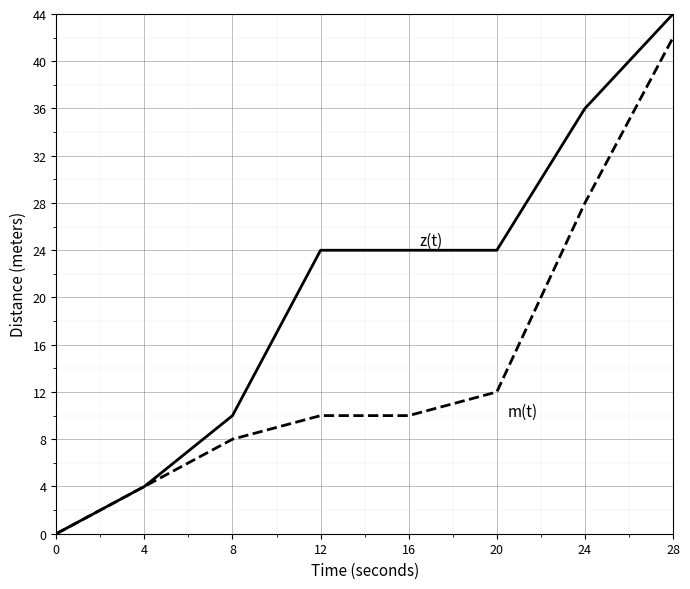

What is the spread (max minus min) of values at 16?

14